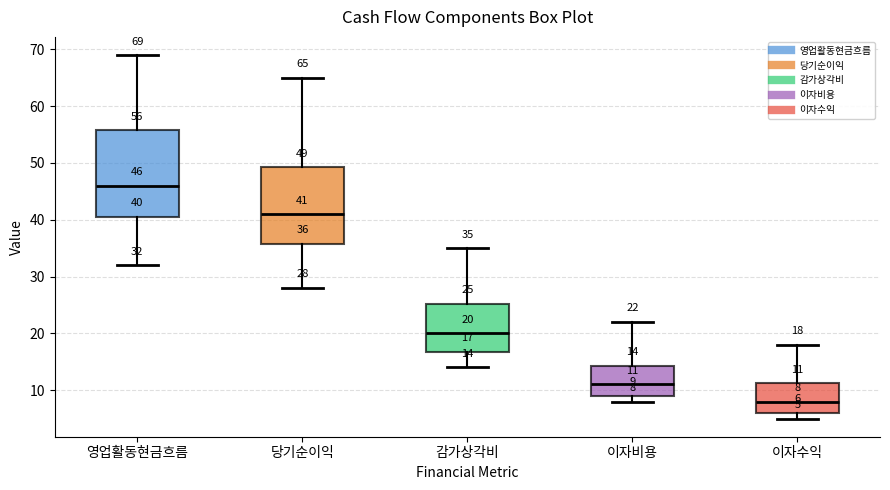

Which box has the highest median line?

영업활동현금흐름